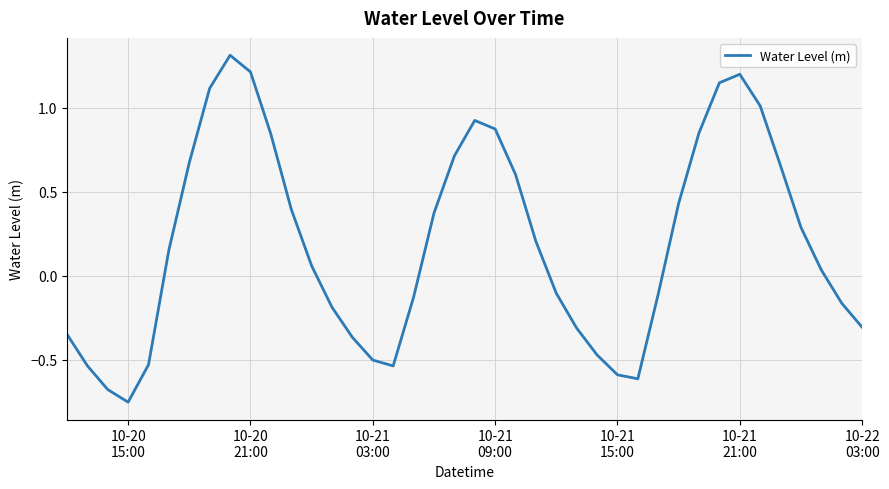

What is the maximum value shown in the chart?

1.3